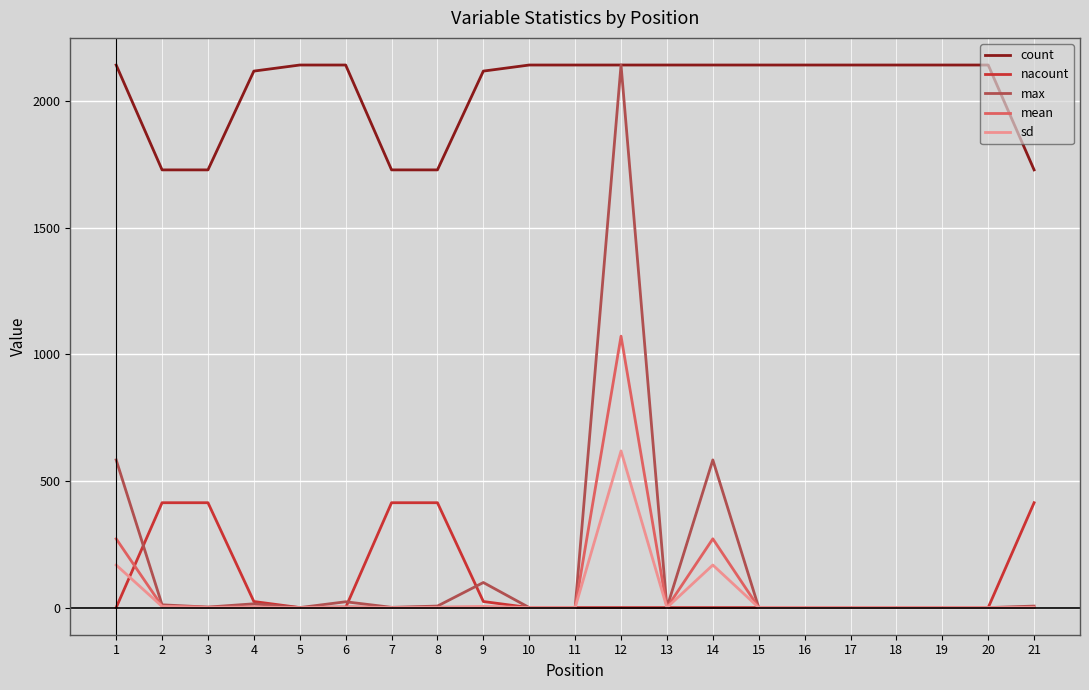

What is the maximum value shown in the chart?

2142.0